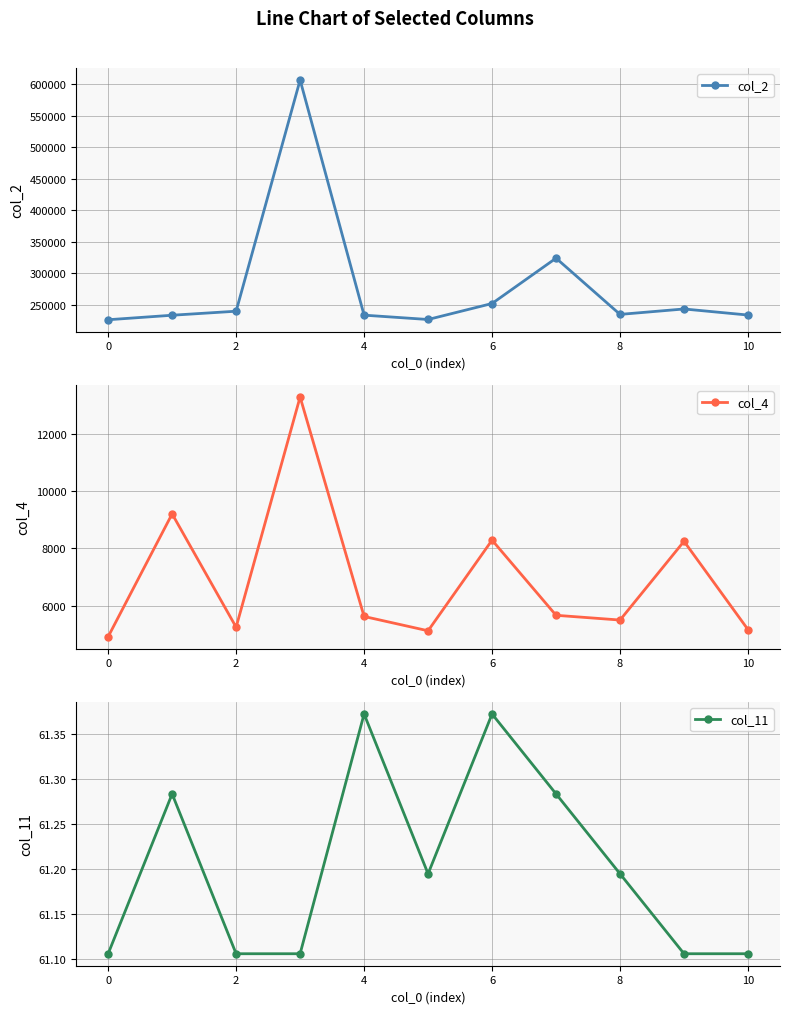

True or false: col_2 and col_4 intersect in this chart.

False